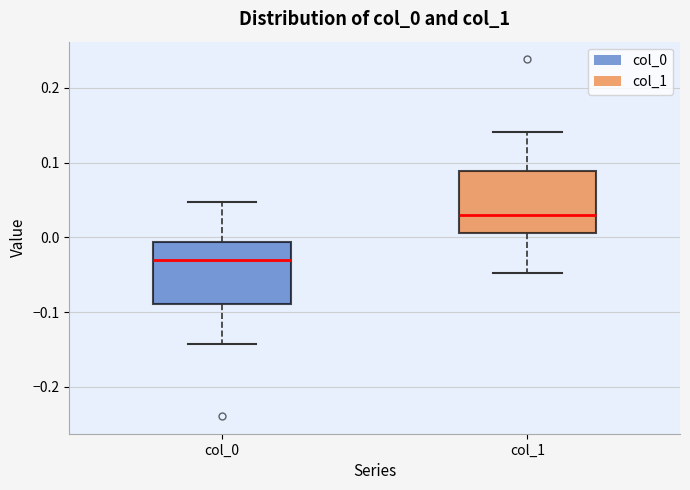

Where is the lower edge of the box for col_0 on the y-axis? The values are not printed on the chart, so give them approximately, as read against the axis.

-0.09